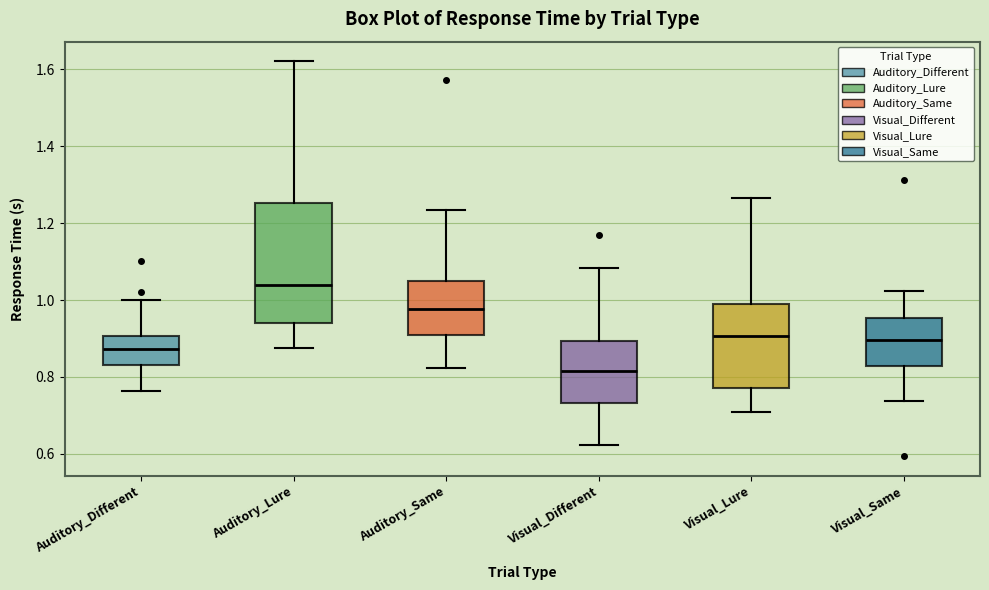

Reading left to right, read every box against the y-axis: the position of its median line, the range the box covers, and the ends of its whiskers. The values are not printed on the chart, so give them approximately, as read against the axis.

Auditory_Different: median 0.88, box 0.84 to 0.90, whiskers 0.76 to 1.00
Auditory_Lure: median 1.04, box 0.94 to 1.26, whiskers 0.88 to 1.62
Auditory_Same: median 0.98, box 0.90 to 1.04, whiskers 0.82 to 1.24
Visual_Different: median 0.82, box 0.74 to 0.90, whiskers 0.62 to 1.08
Visual_Lure: median 0.90, box 0.78 to 0.98, whiskers 0.70 to 1.26
Visual_Same: median 0.90, box 0.82 to 0.96, whiskers 0.74 to 1.02